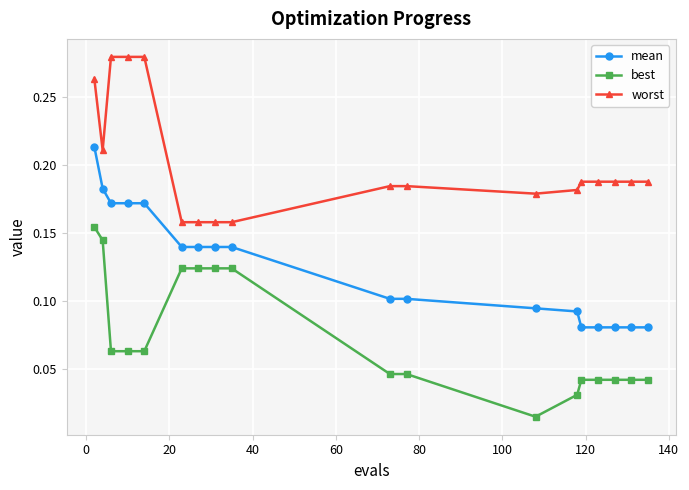

How many best values are between 0 and 1?

18